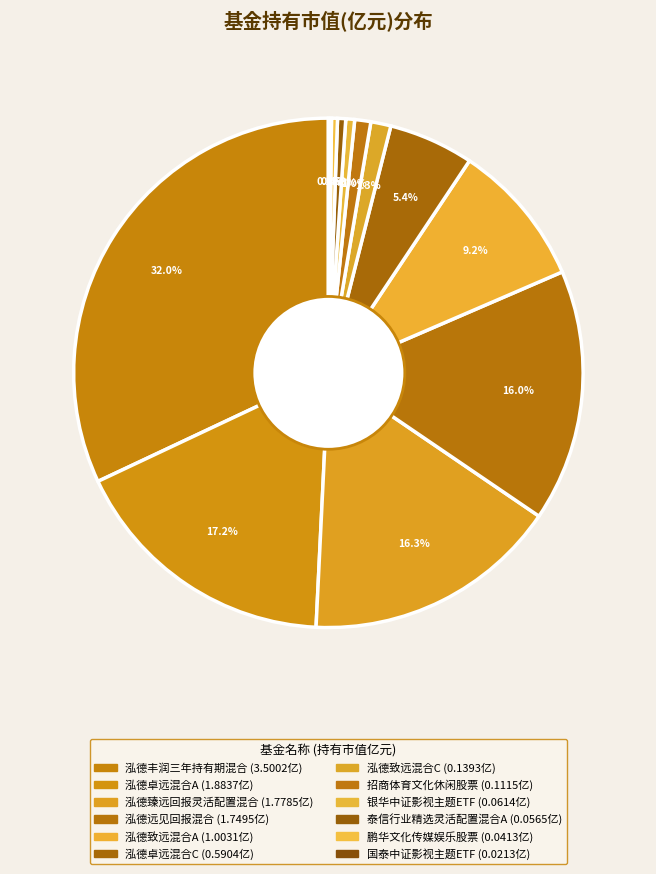

How many slices are in this pie chart?

12